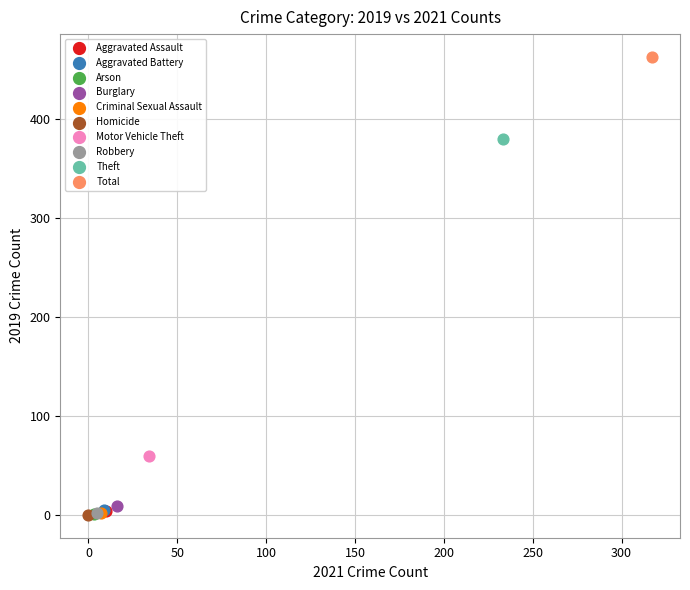

What are all the series names shown in the legend?

Aggravated Assault, Aggravated Battery, Arson, Burglary, Criminal Sexual Assault, Homicide, Motor Vehicle Theft, Robbery, Theft, Total